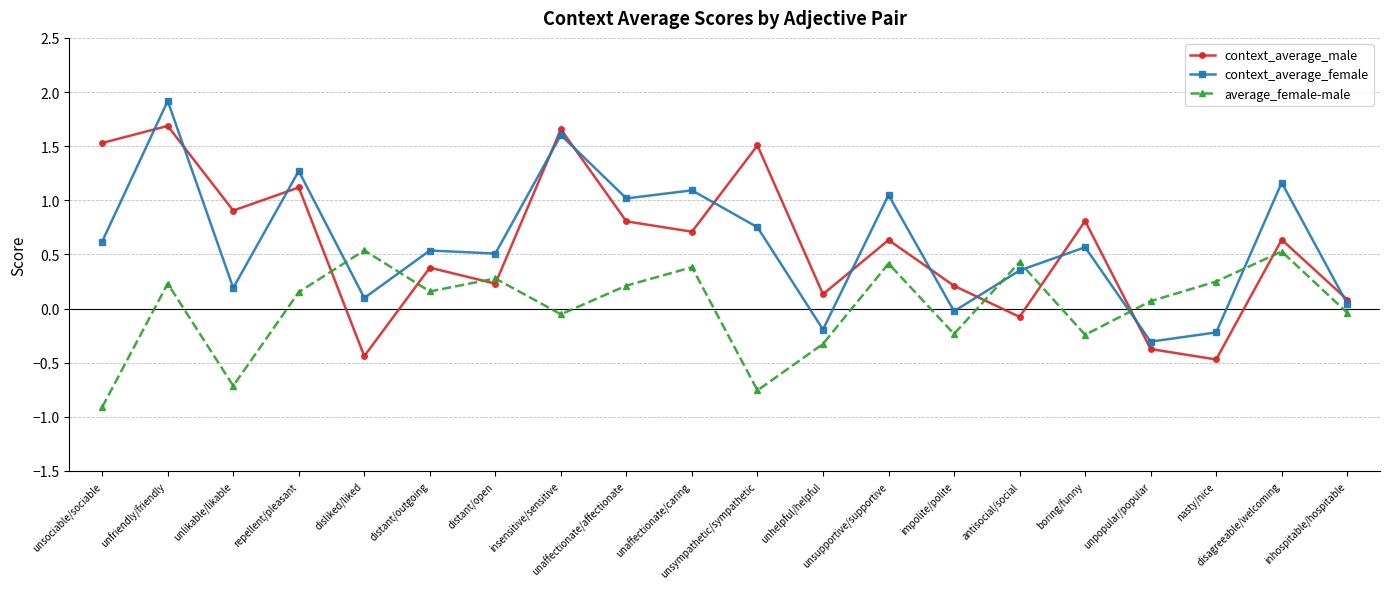

What is the total value across all series at disagreeable/welcoming?

2.3